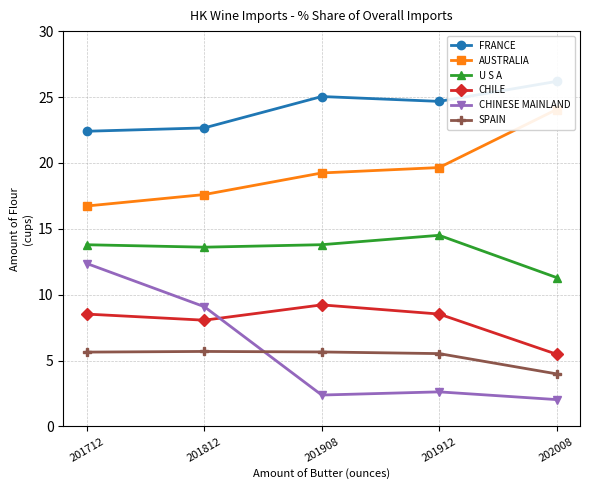

What are all the series names shown in the legend?

FRANCE, AUSTRALIA, U S A, CHILE, CHINESE MAINLAND, SPAIN